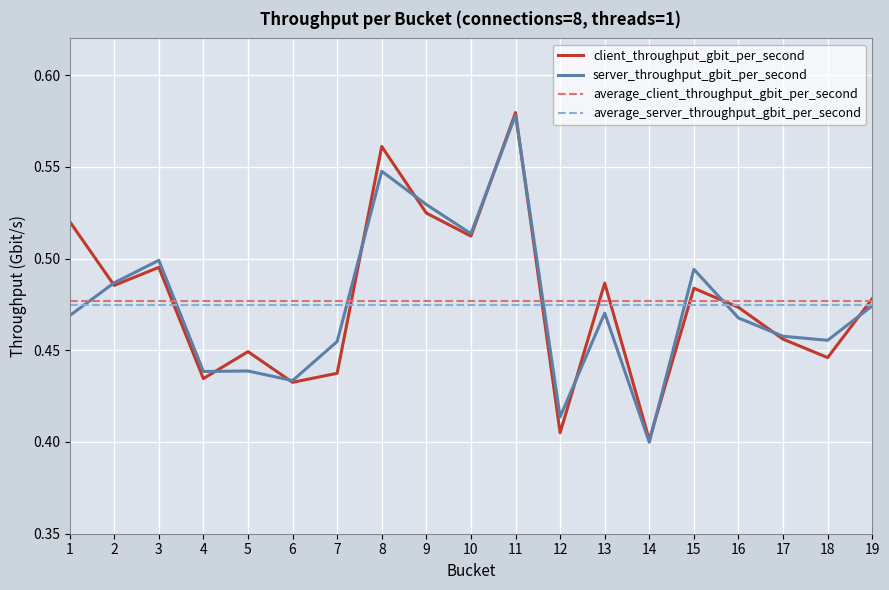

Which series has the widest spread of values?

client_throughput_gbit_per_second